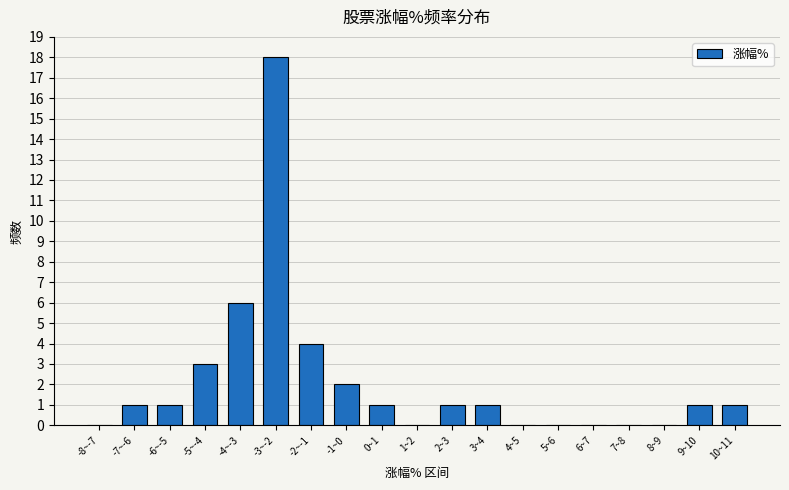

Reading left to right, transcribe all the data shown in this chart.

-8~-7=0	-7~-6=1	-6~-5=1	-5~-4=3	-4~-3=6	-3~-2=18	-2~-1=4	-1~0=2	0~1=1	1~2=0	2~3=1	3~4=1	4~5=0	5~6=0	6~7=0	7~8=0	8~9=0	9~10=1	10~11=1